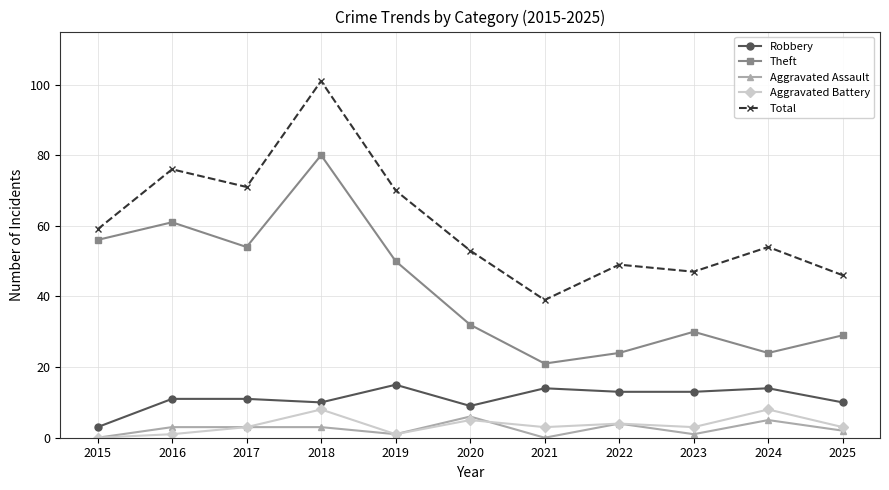

At which category does the chart reach its peak across all series?

2018